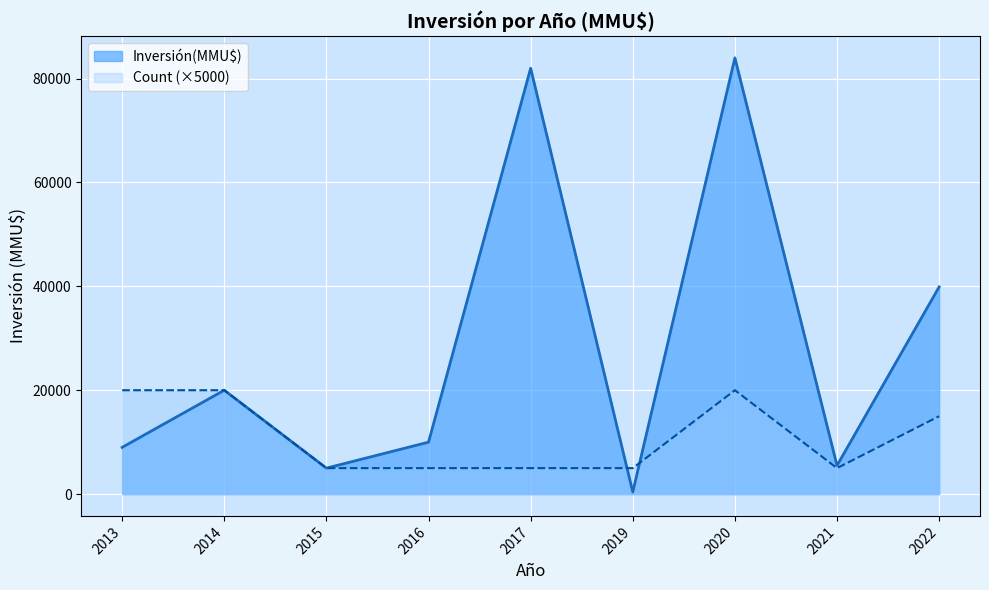

The Inversión(MMU$) series shows 5000 at 2015. True or false?

True